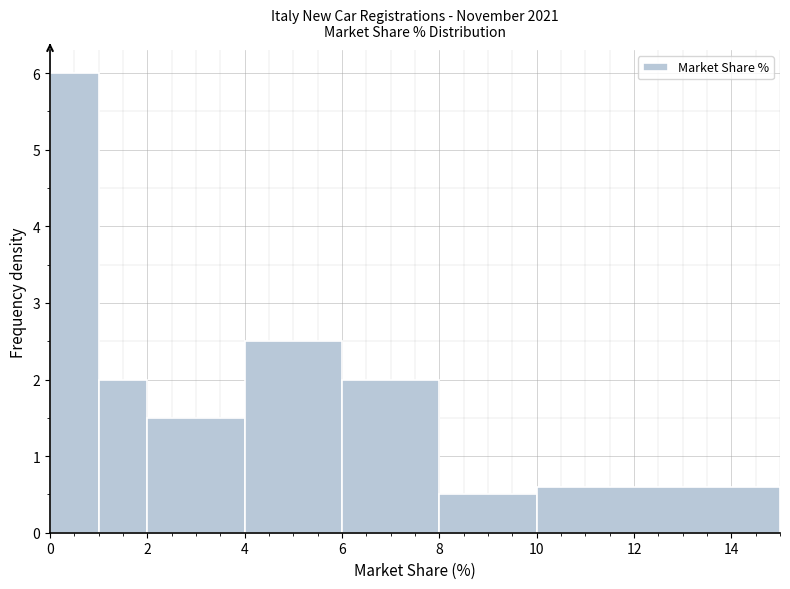

Reading left to right, transcribe this chart: for each bar, give the range it covers on the x-axis and its height. The values are not printed on the chart, so give them approximately, as read against the axis.

0 to 1: 6.0
1 to 2: 2.0
2 to 4: 1.5
4 to 6: 2.5
6 to 8: 2.0
8 to 10: 0.5
10 to 15: 0.6